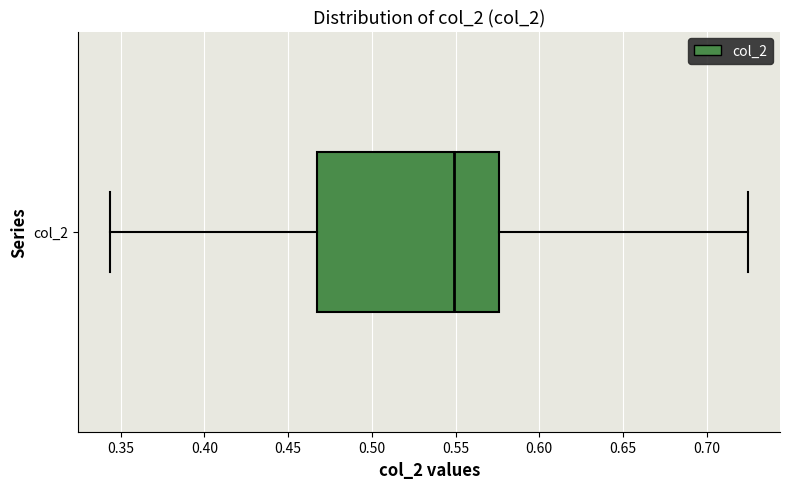

Transcribe this box plot: give where the median line is, the range the box spans, and where the two whiskers end, as read against the x-axis. The values are not printed on the chart, so give them approximately, as read against the axis.

median 0.550, box 0.470 to 0.575, whiskers 0.345 to 0.725